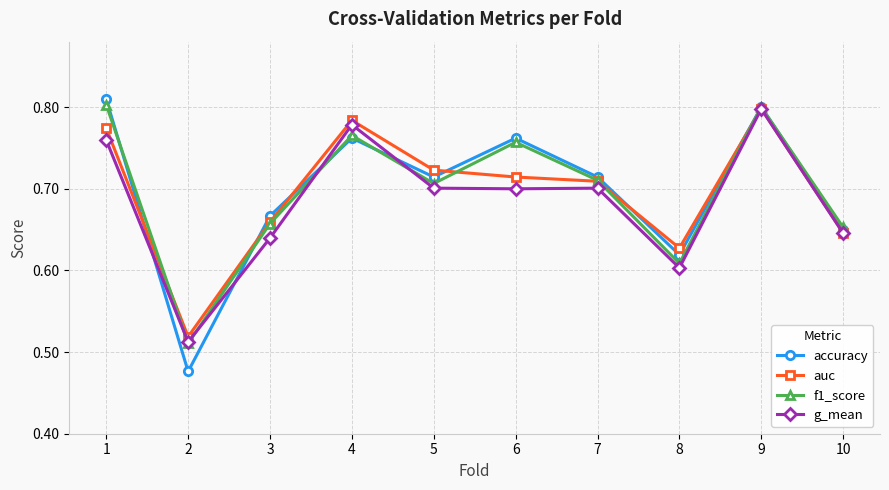

True or false: accuracy has a value of 0.6 at 8.

True